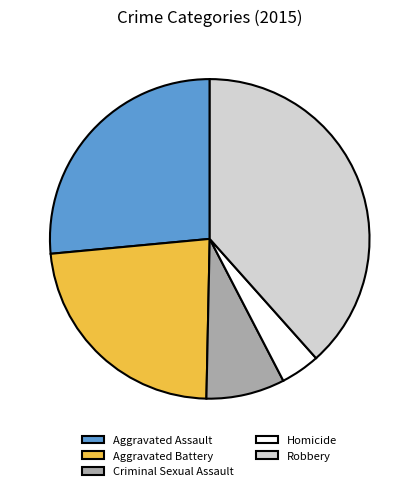

Which category has the smallest portion of the pie?

Homicide